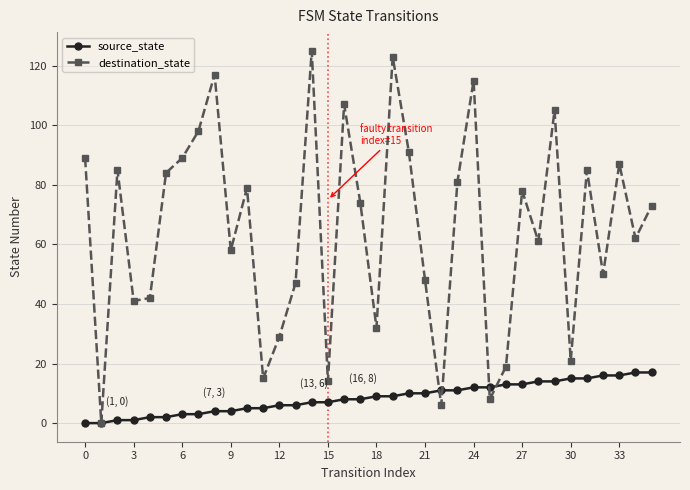

How many positive values does the destination_state series have?

35